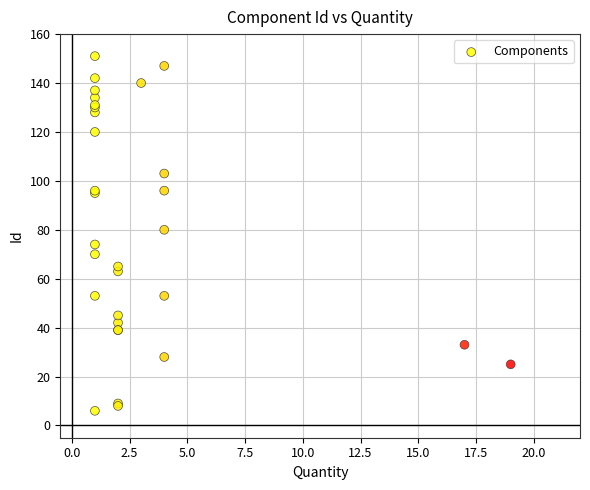

What Y value in the scatter plot is closest to 78?

80